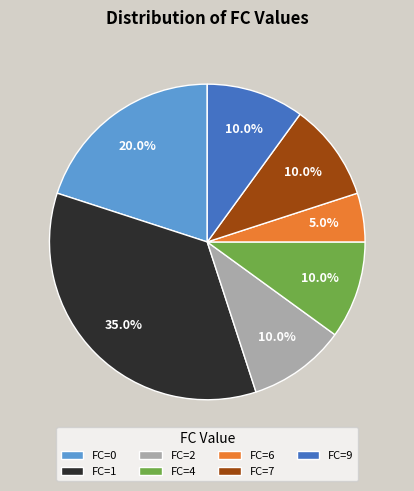

Is the sum of FC=9 and FC=7 greater than half?

No